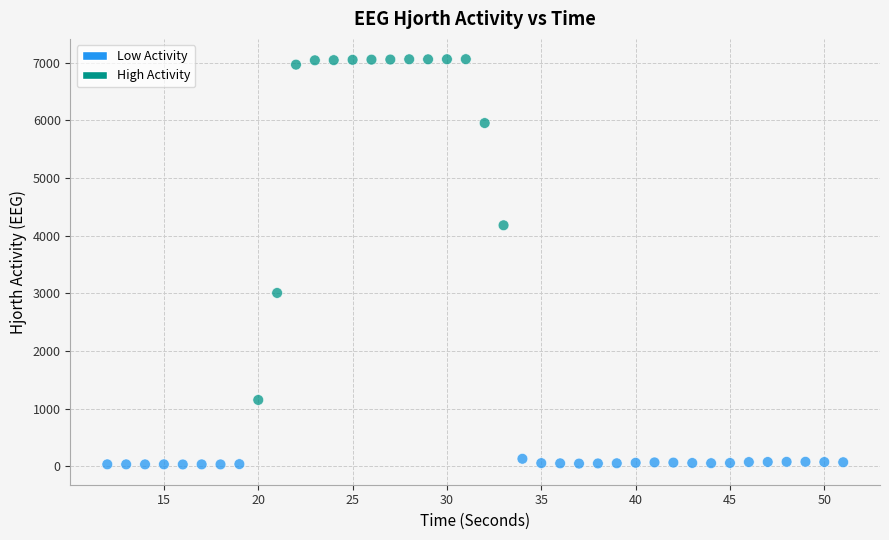

What is the range of Y values (max minus min)?

7031.3